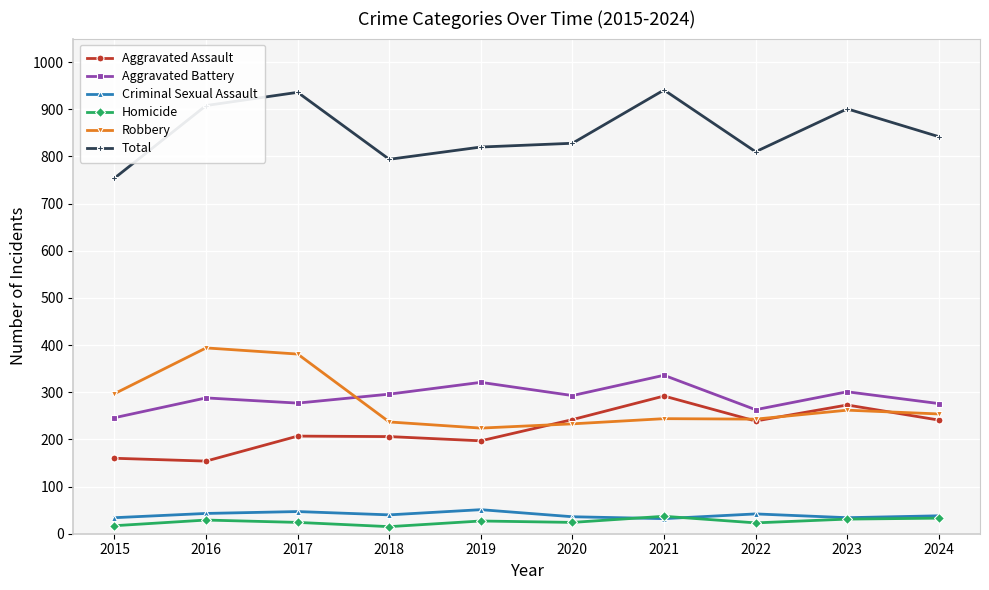

Which series changed the most between 2019 and 2021?

Total